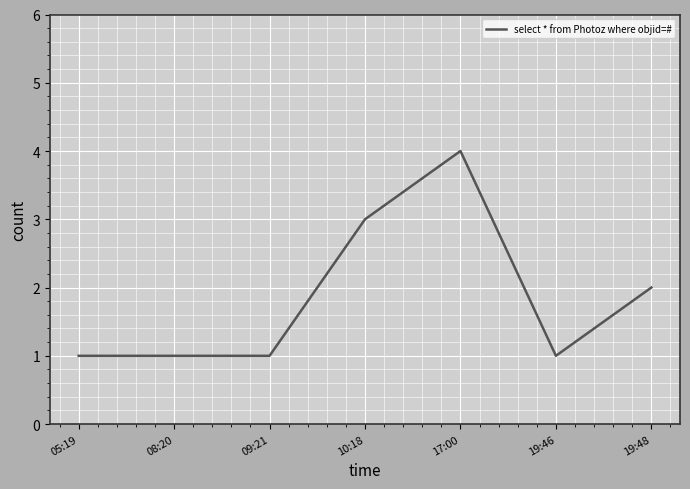

How many lines are shown in the chart?

1